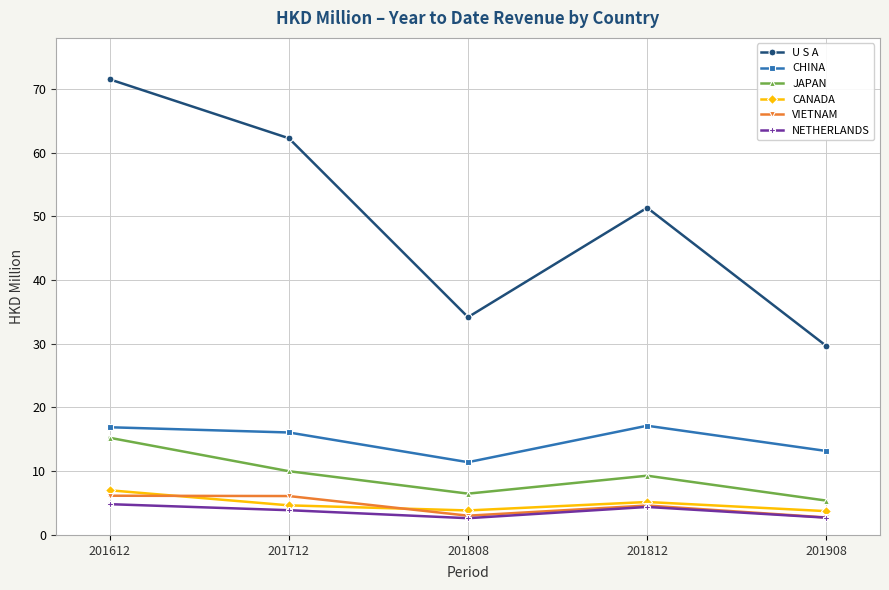

How many values in the U S A series are below 51?

2